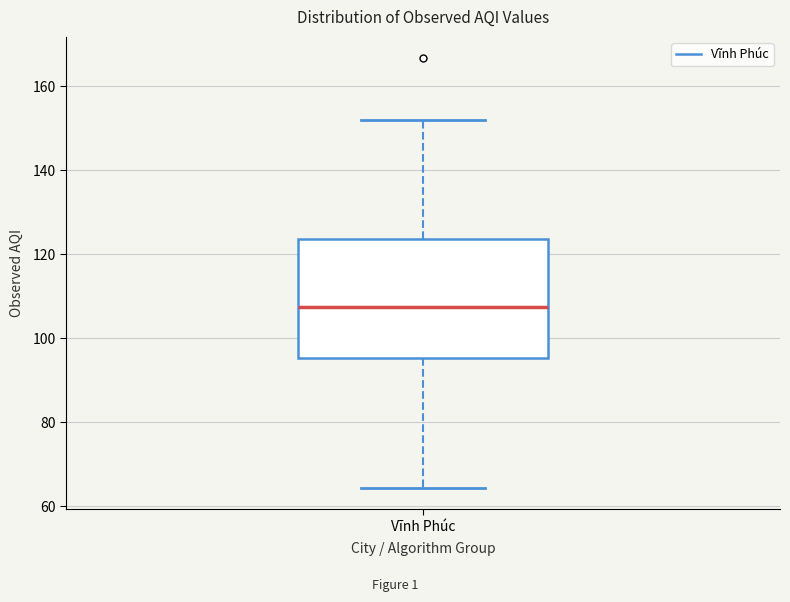

Where does the upper whisker of the box for Vĩnh Phúc end on the y-axis? The values are not printed on the chart, so give them approximately, as read against the axis.

152